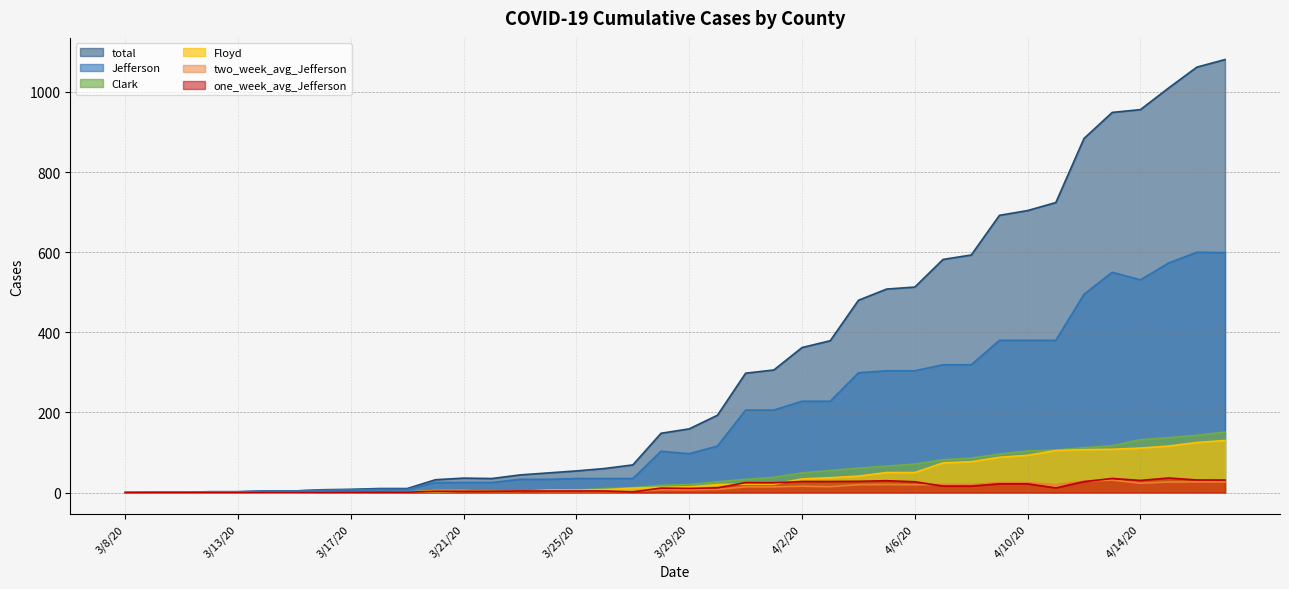

Which series has the widest spread of values?

total